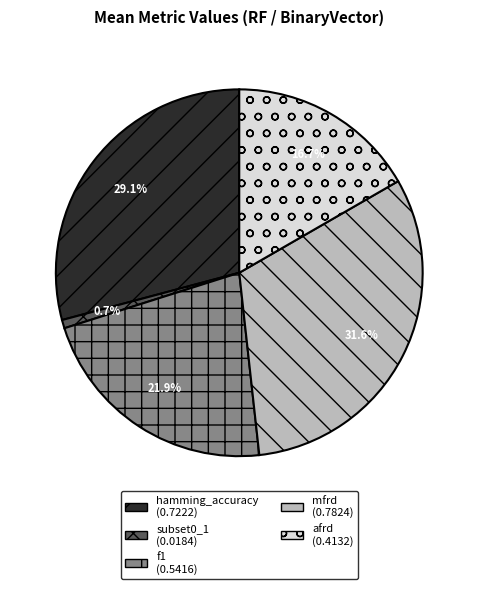

To the nearest percent, what portion does f1 represent?

22%